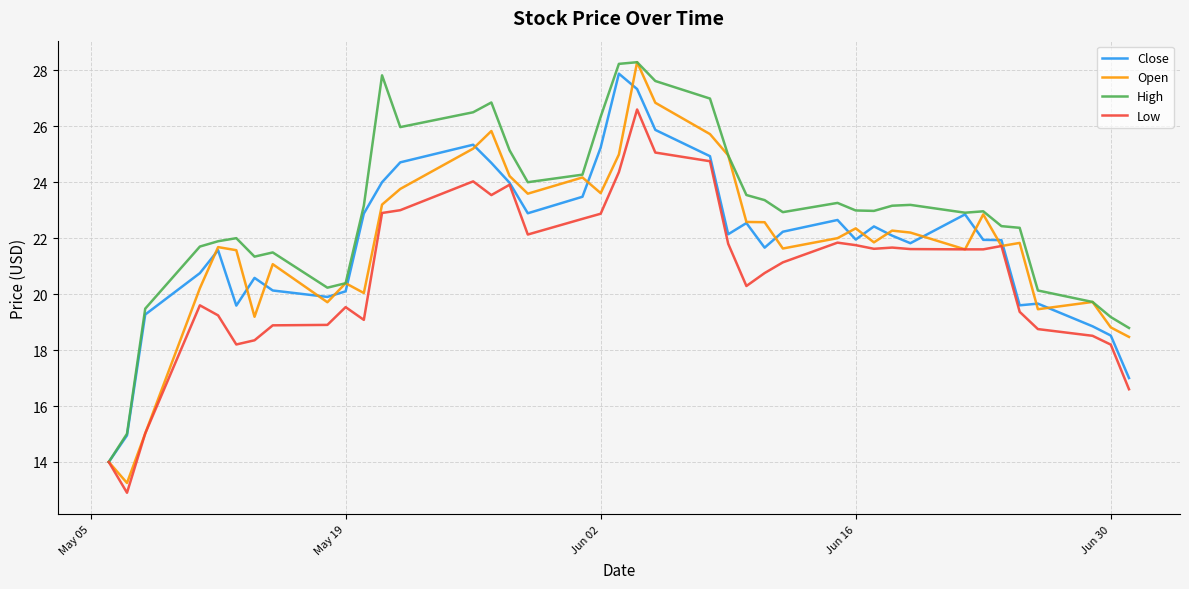

Which series has the largest total across all categories?

High